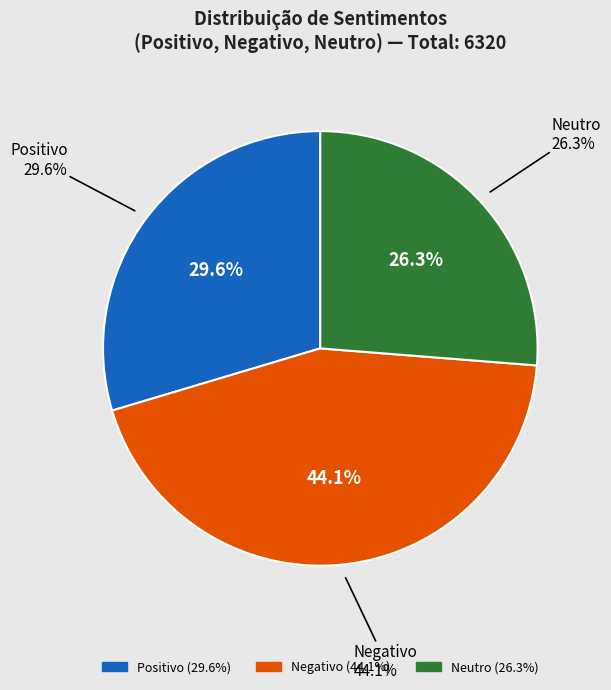

Is it true that Negativo is 44% of the pie?

True